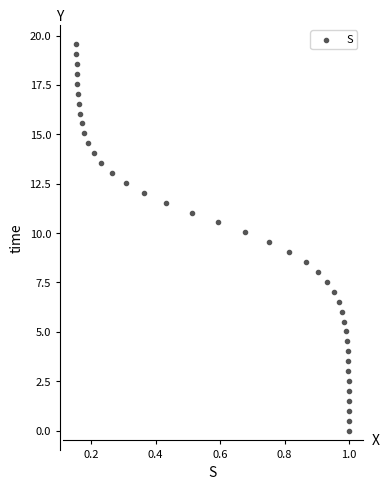

What is the range of X values (max minus min)?

0.8